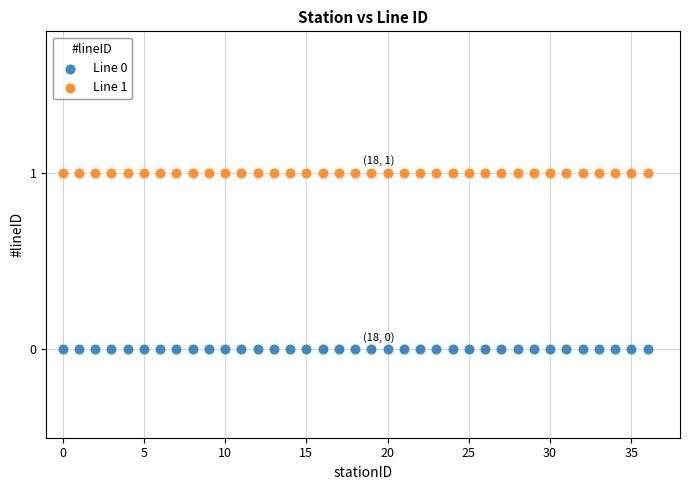

What are all the series names shown in the legend?

Line 0, Line 1